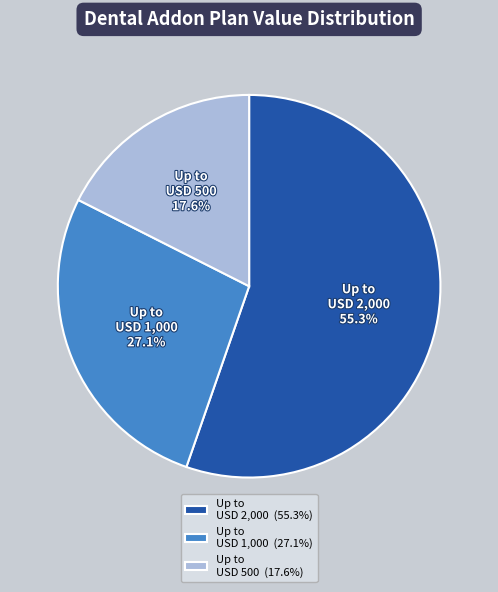

Is there a majority slice in this chart?

Yes